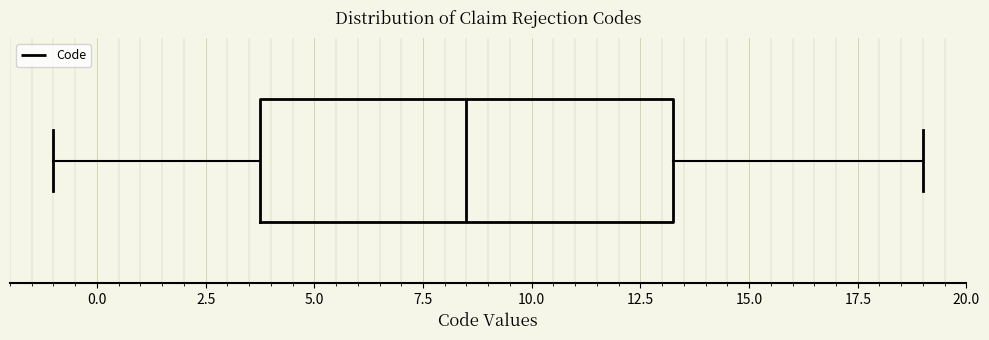

Transcribe this box plot: give where the median line is, the range the box spans, and where the two whiskers end, as read against the x-axis. The values are not printed on the chart, so give them approximately, as read against the axis.

median 8.5, box 4.0 to 13.5, whiskers -1.0 to 19.0